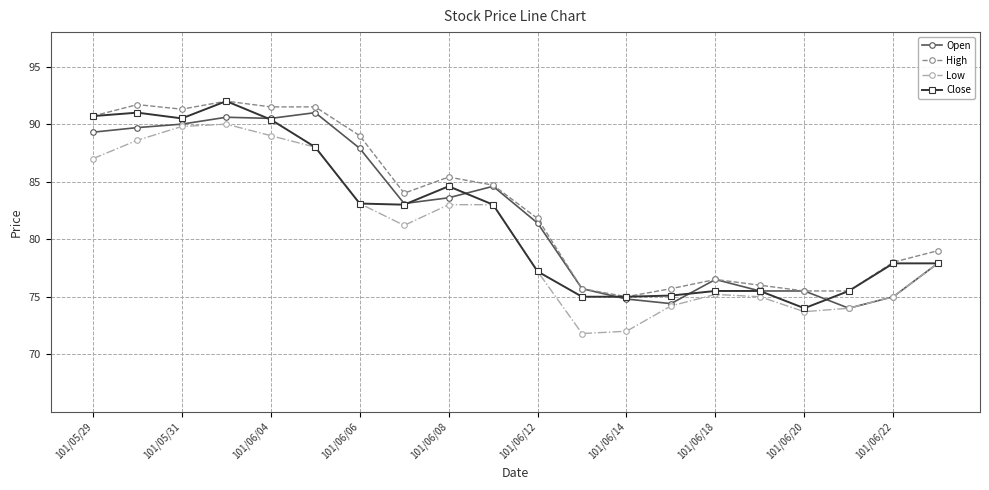

What is the value of the Low point at the 6th from the left?

88.0